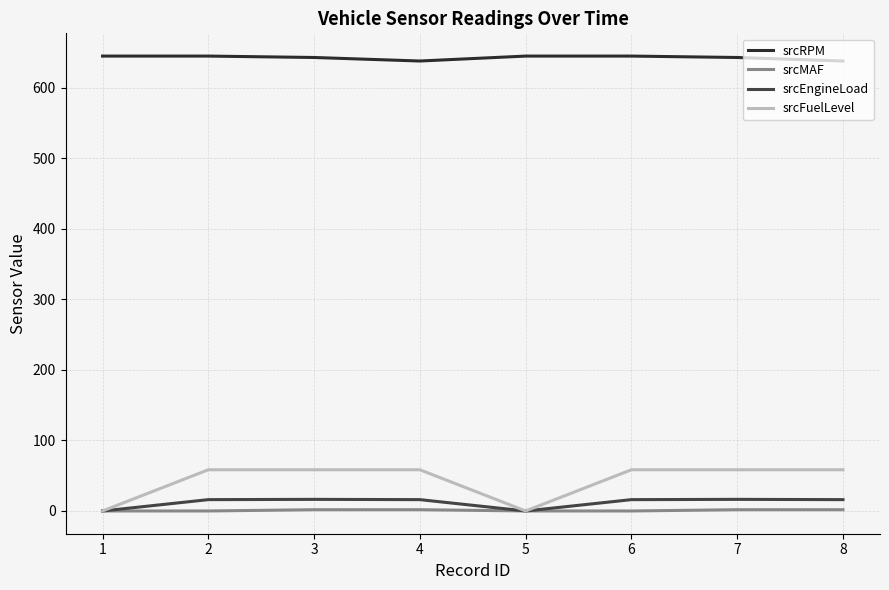

Is the value of srcRPM at 7 greater than the value of srcEngineLoad at 5?

Yes